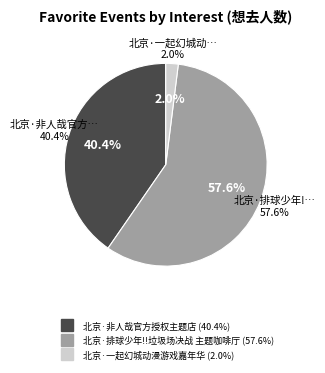

What portion of the pie excludes 北京·非人哉官方授权主题店?

59.6%